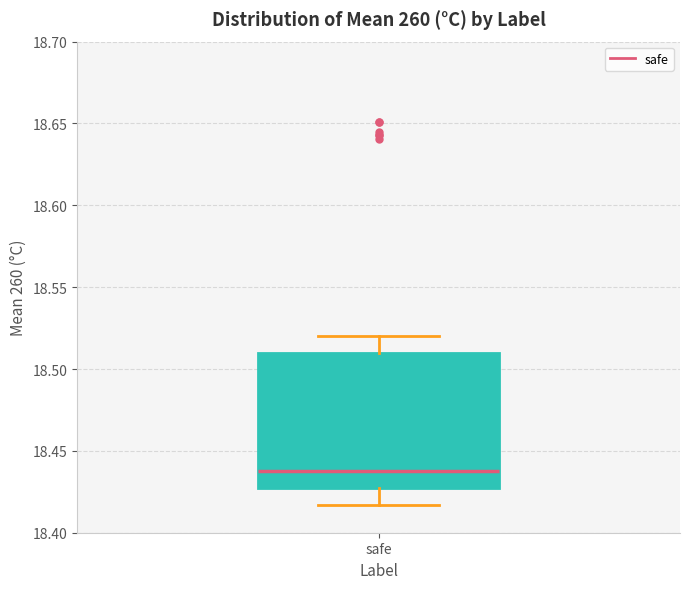

Read this box plot against the y-axis: the position of the median line, the range covered by the box, and the ends of both whiskers. The values are not printed on the chart, so give them approximately, as read against the axis.

median 18.440, box 18.425 to 18.510, whiskers 18.415 to 18.520